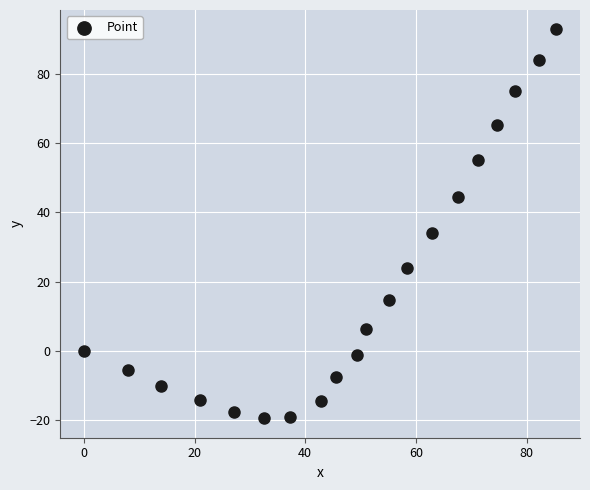

What is the range of Y values (max minus min)?

112.3